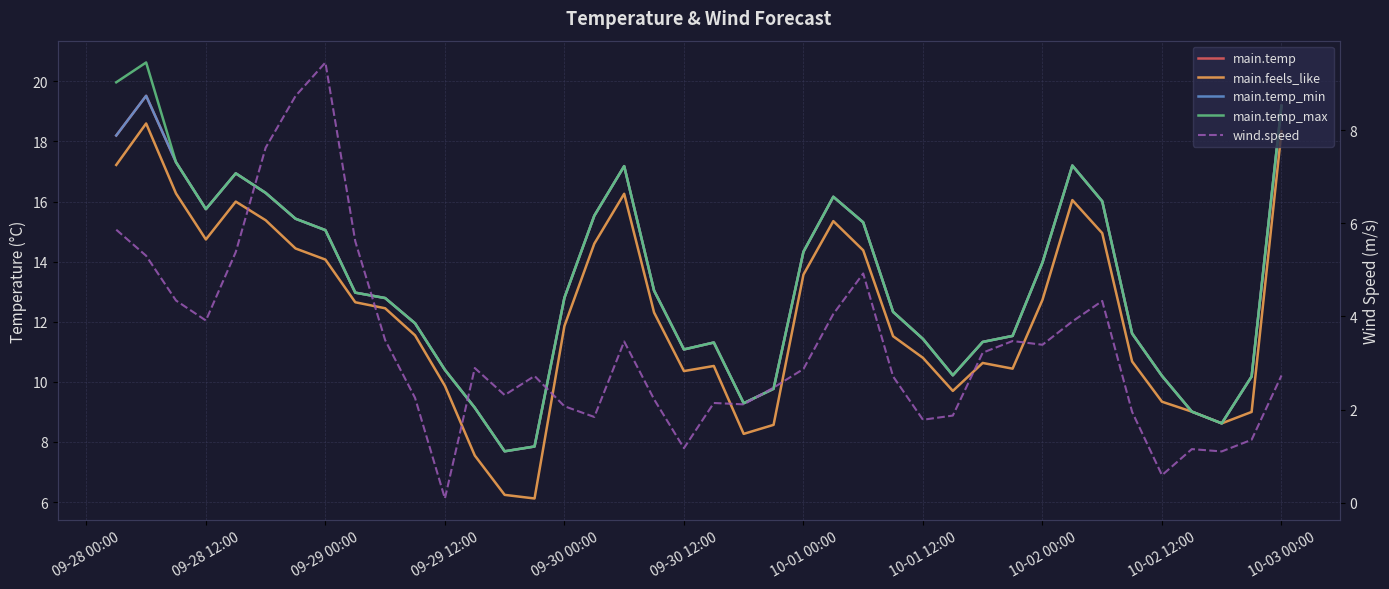

The main.temp_max series shows 10.4 at 09-29 12:00. True or false?

True